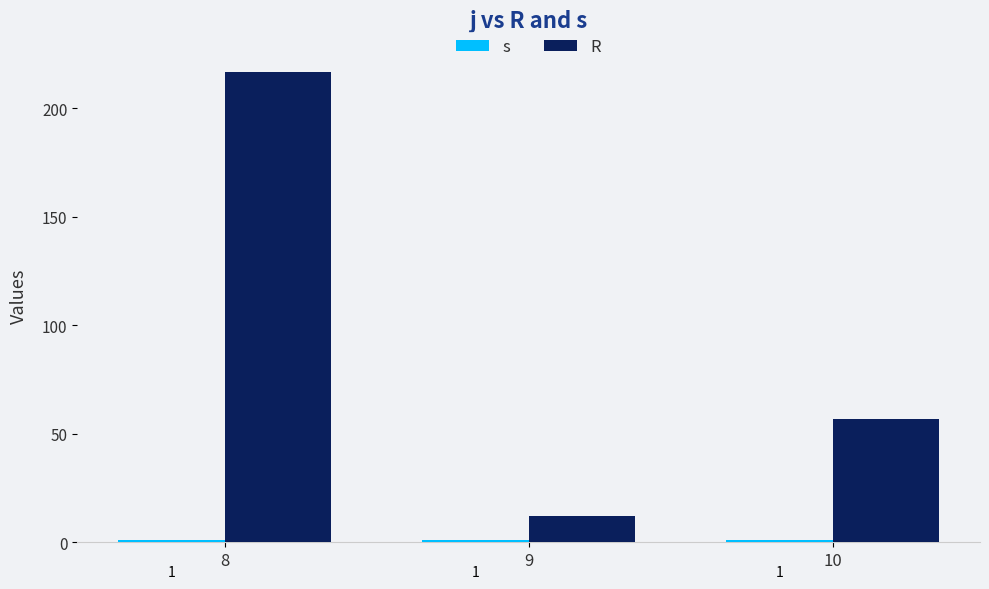

Where does the R series first go above 57?

8